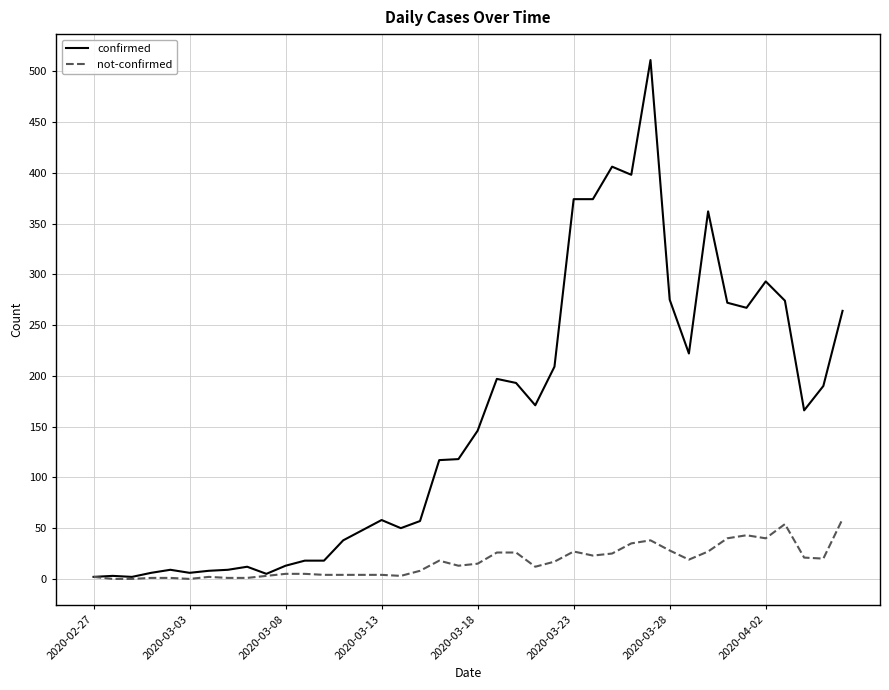

What is the greatest value displayed?

511